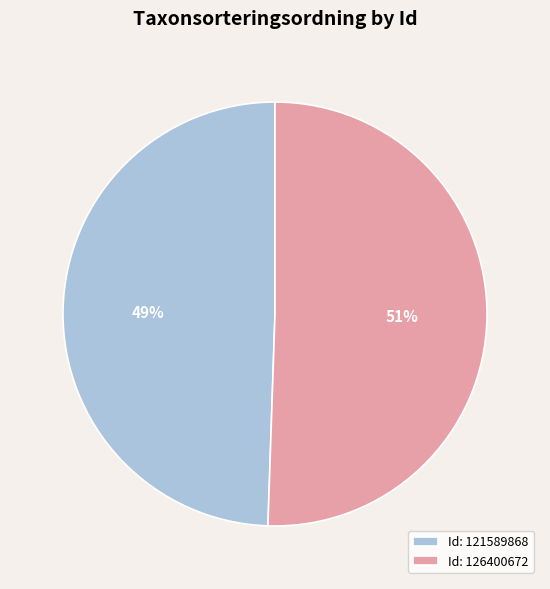

How many segments does this pie chart have?

2